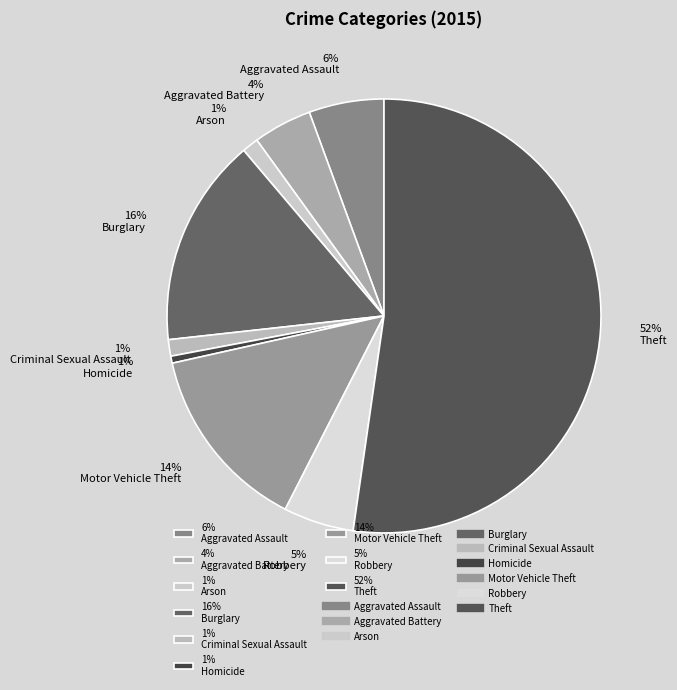

What is the majority slice?

52% Theft